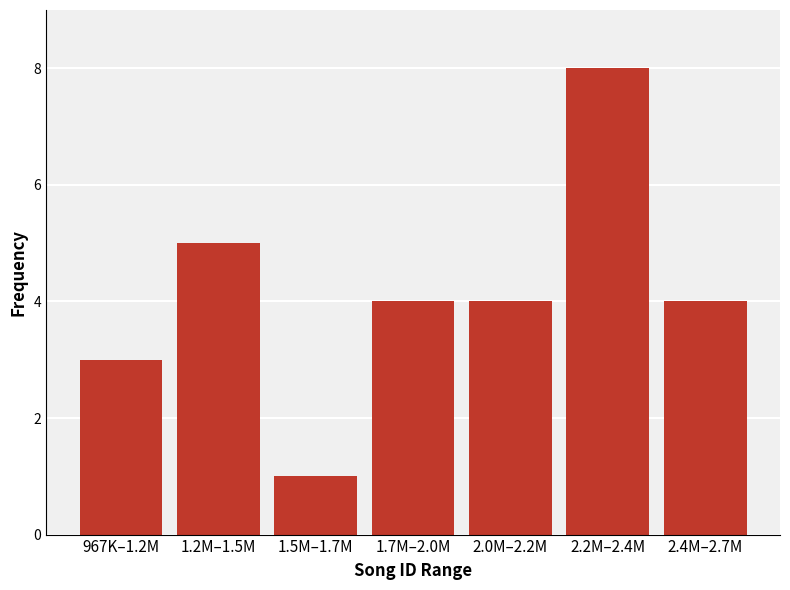

Reading right to left, what are all the values shown in this chart?

4	8	4	4	1	5	3